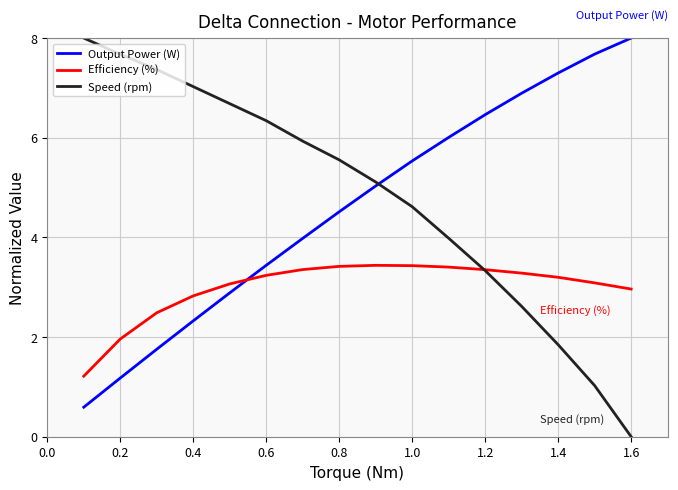

True or false: Efficiency (%) and Output Power (W) intersect in this chart.

True